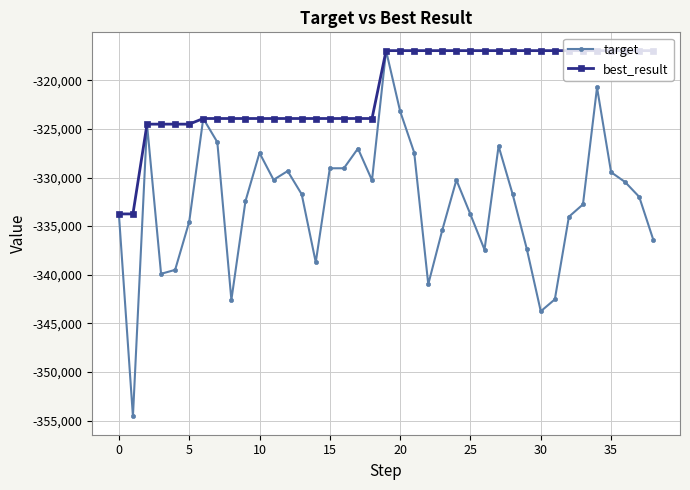

What is the lowest value of the target series?

-354579